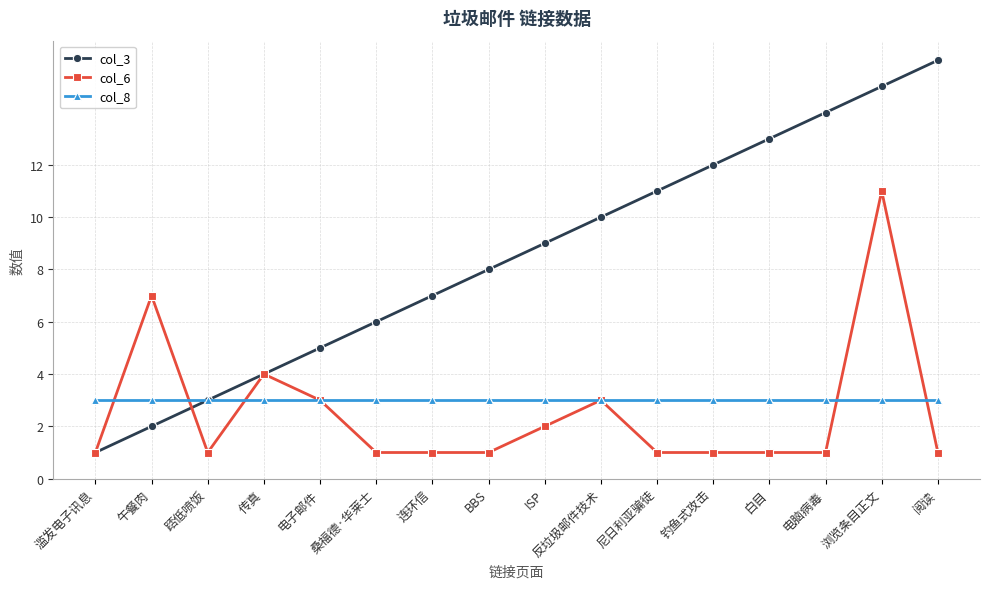

The col_3 series shows 3 at 桑福德·华莱士. True or false?

False